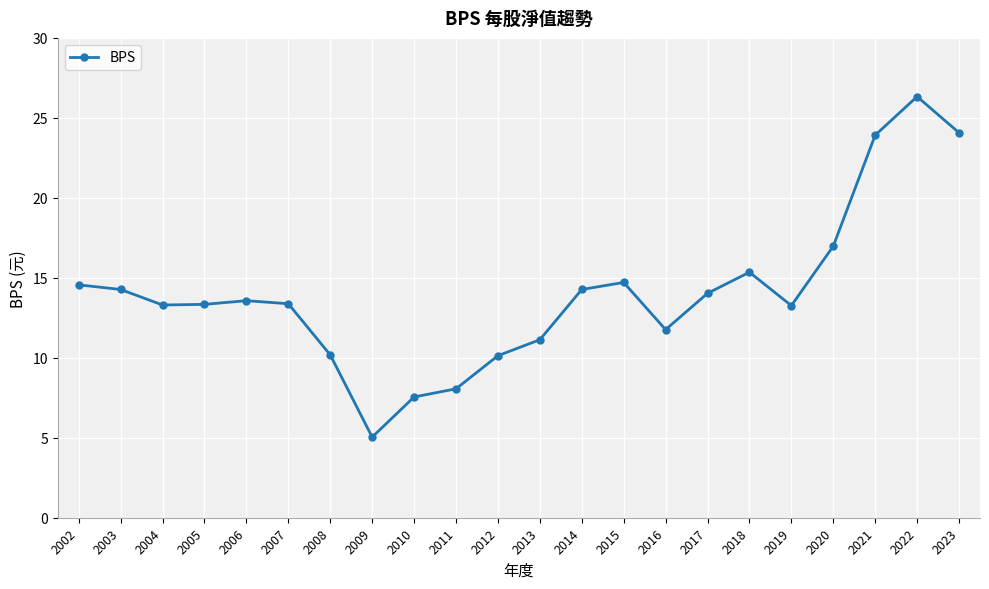

What is the value of the 19th point from the left?

17.0